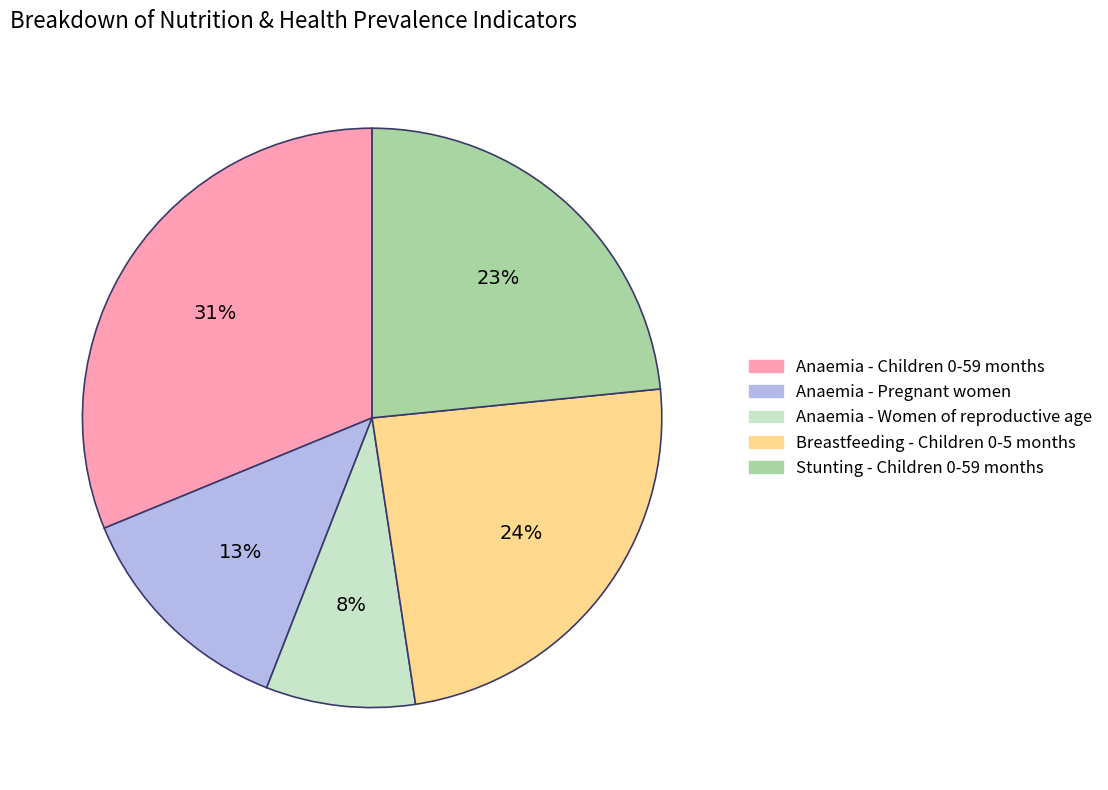

How many slices are in this pie chart?

5